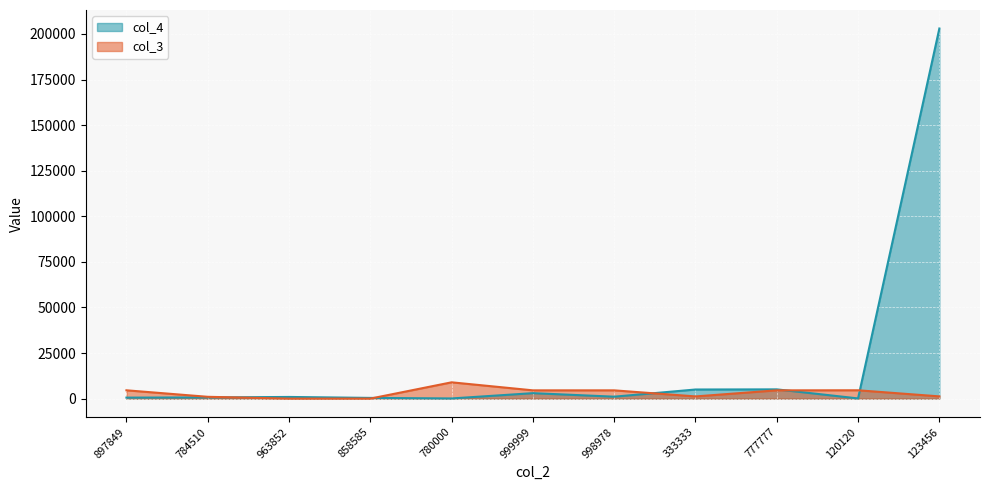

Rank the series at 858585 from lowest to highest value.

col_3, col_4